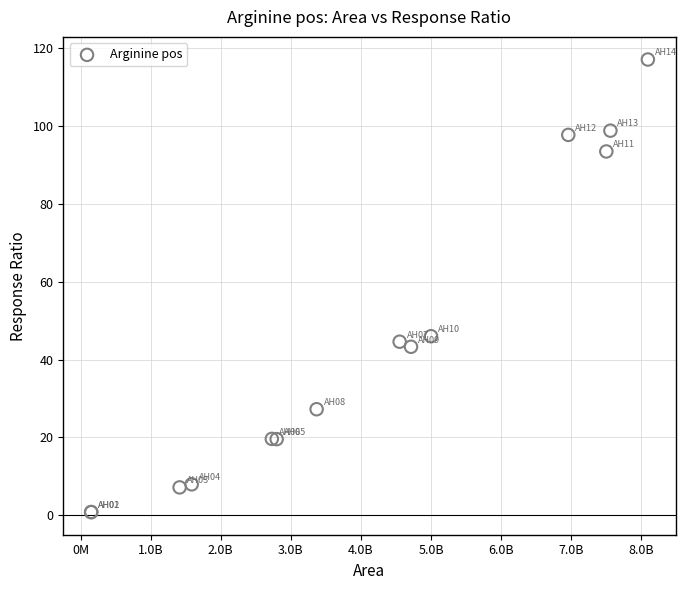

What Y value in the scatter plot is closest to 58?

46.0